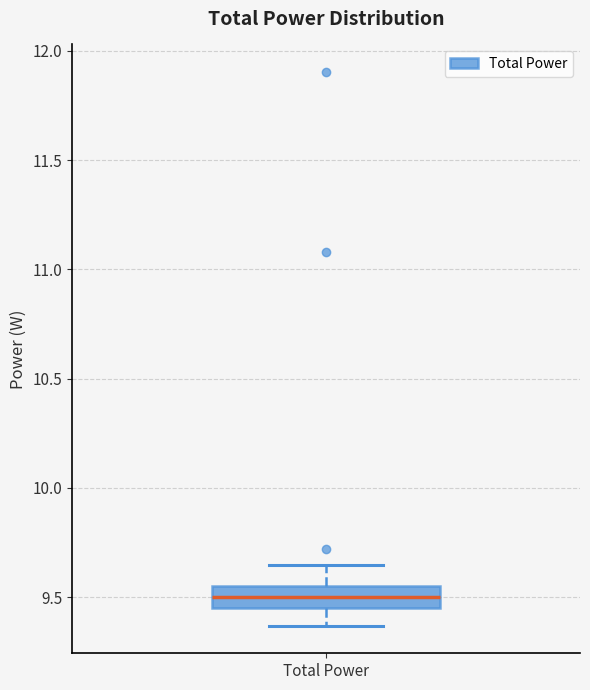

Where does the median line of the box for Total Power sit on the y-axis? The values are not printed on the chart, so give them approximately, as read against the axis.

9.50